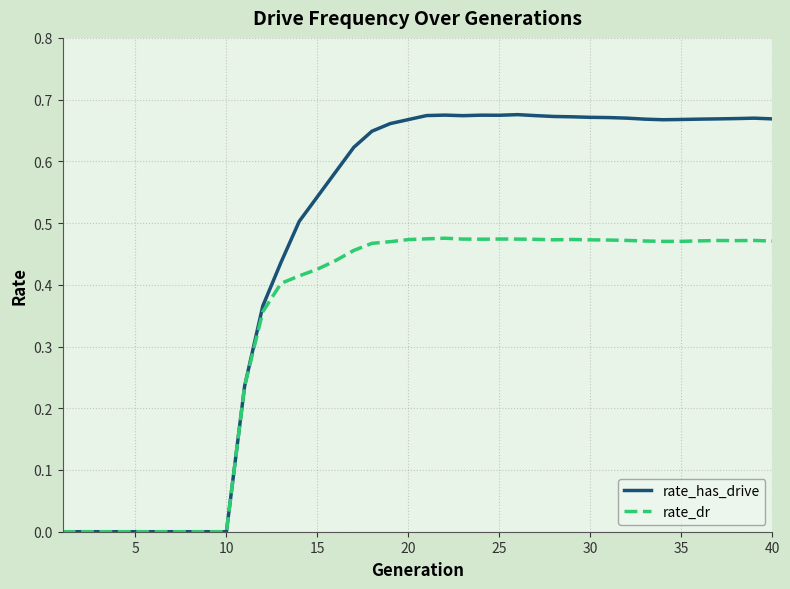

Which series has the largest total across all categories?

rate_has_drive